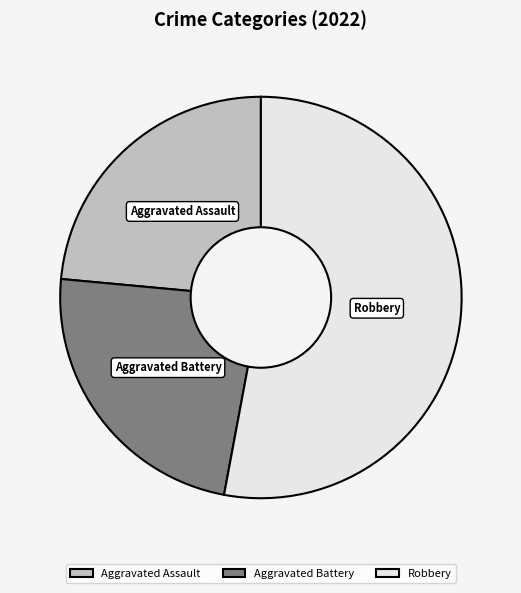

What is the largest slice in the pie chart?

Robbery